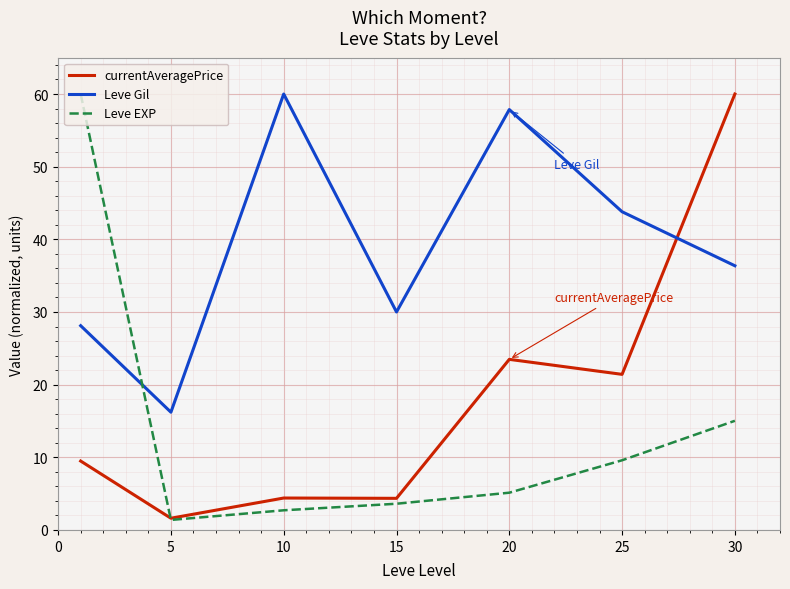

How many categories are shown in the chart?

7